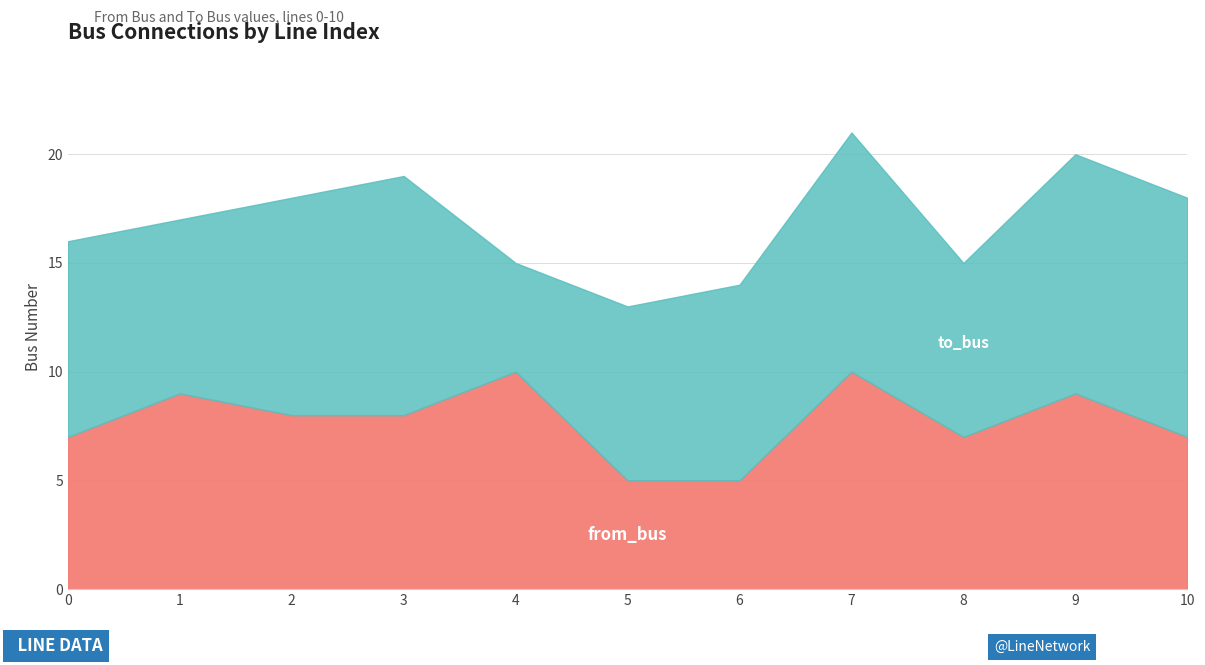

Read the value at 3.

8